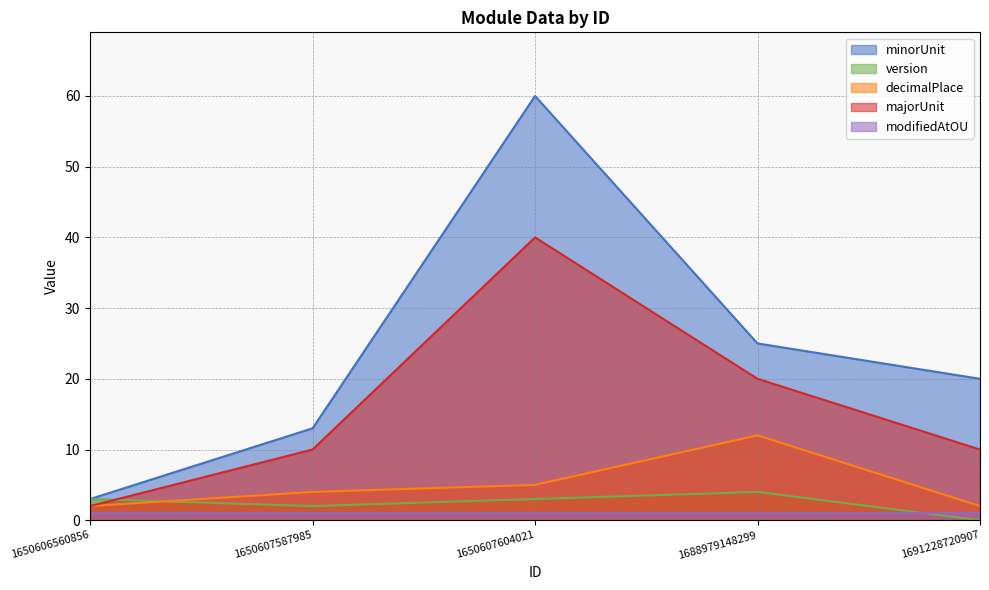

At which category is the sum across all series the highest?

1650607604021